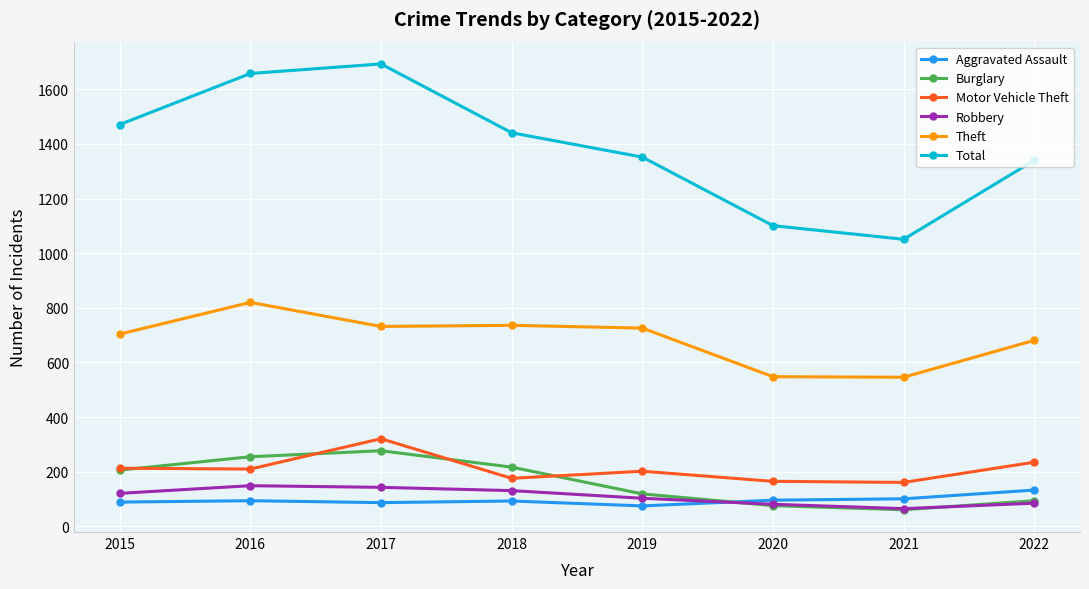

Where is the first local minimum for Burglary?

2021